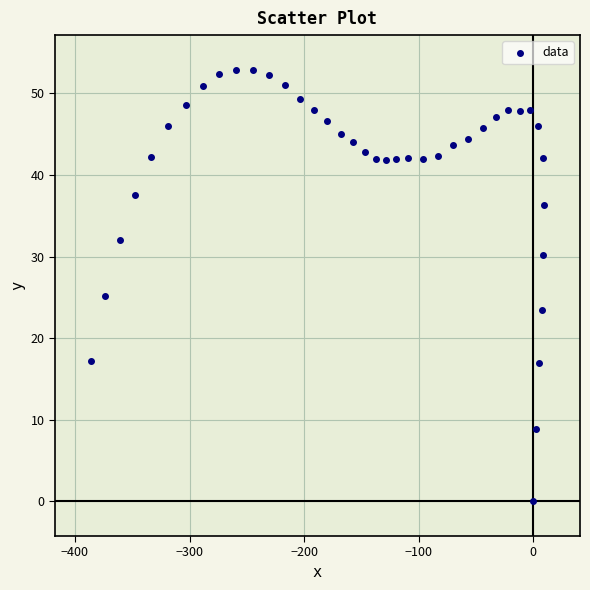

What Y value in the scatter plot is closest to 26?

25.2